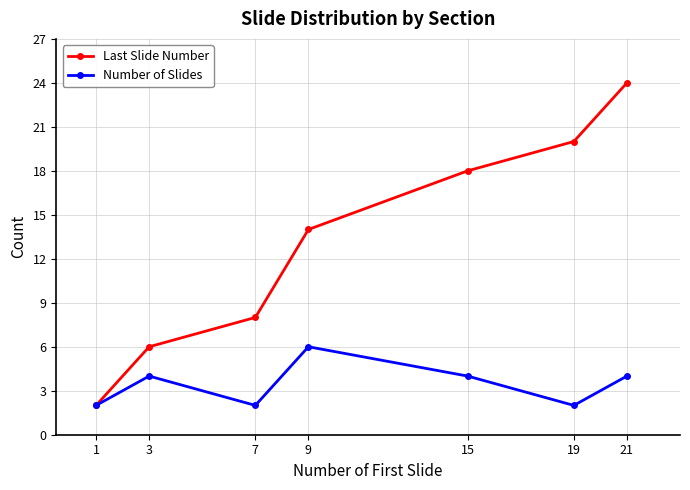

What is the sum of all Number of Slides values?

24